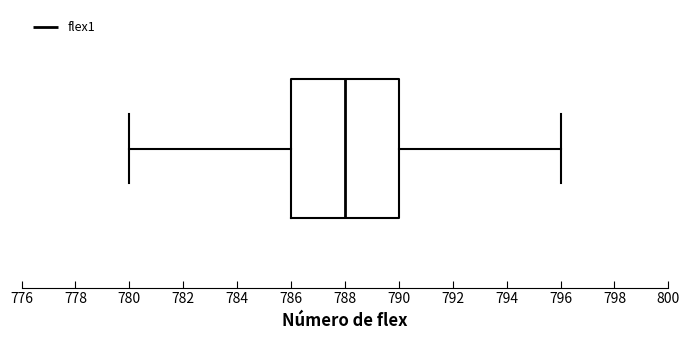

Read this box plot against the x-axis: the position of the median line, the range covered by the box, and the ends of both whiskers. The values are not printed on the chart, so give them approximately, as read against the axis.

median 788, box 786 to 790, whiskers 780 to 796